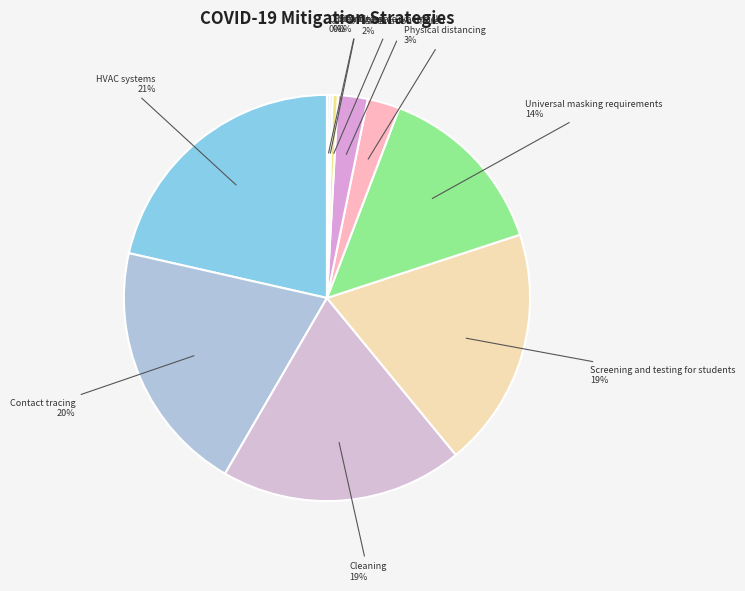

Is Staying home when sick the majority of the pie?

No